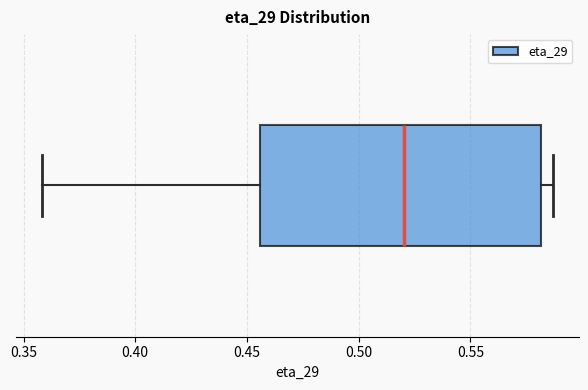

Where does the median line of the box sit on the x-axis? The values are not printed on the chart, so give them approximately, as read against the axis.

0.520